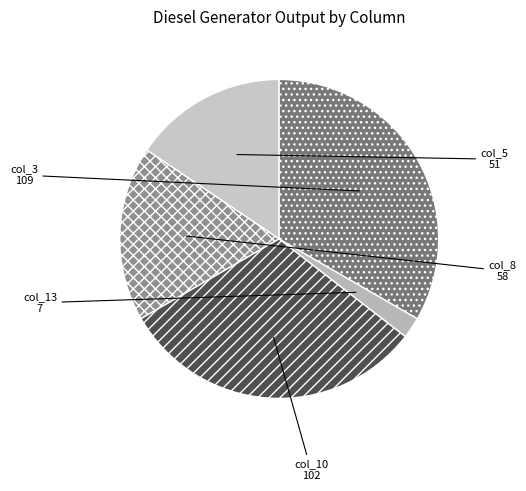

The col_10 slice represents 31% of the pie. True or false?

True